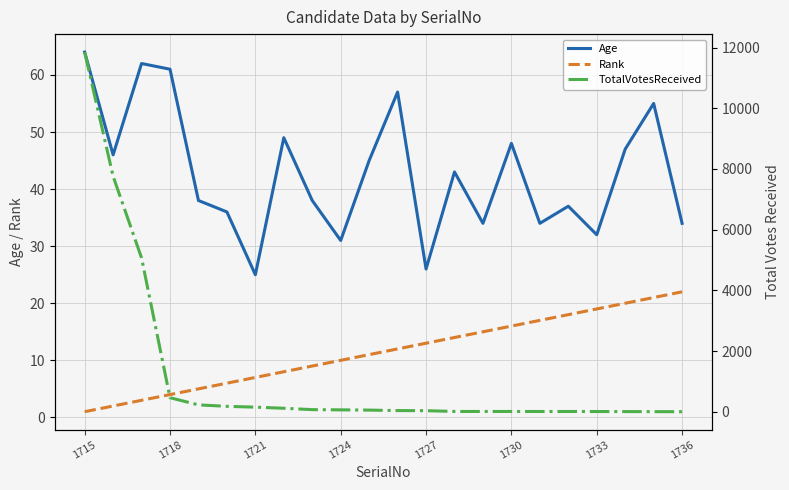

What is the difference between the second highest and second lowest values in the Age series?

36